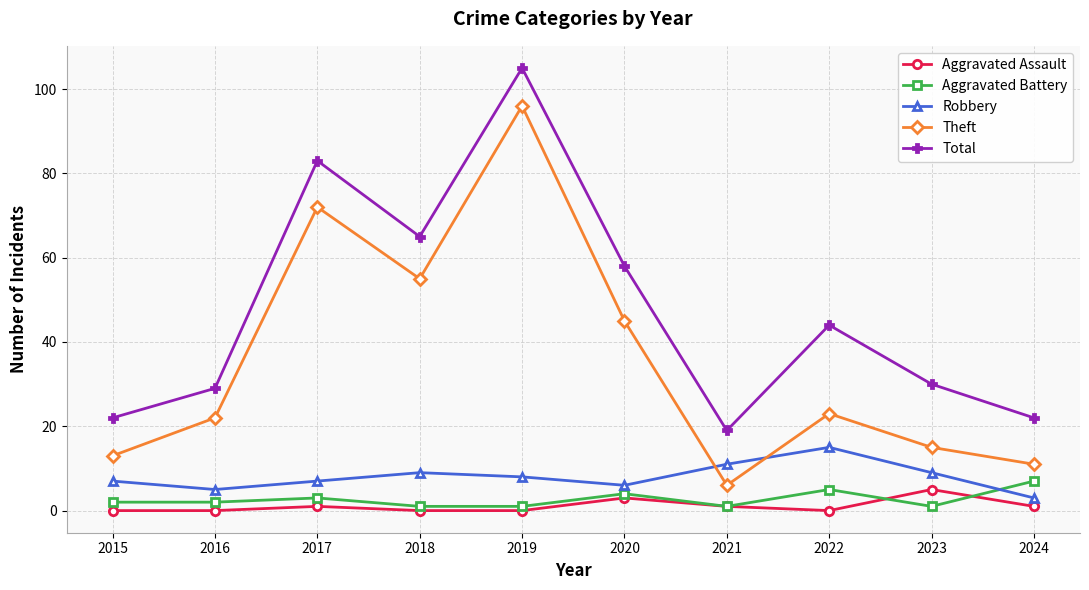

True or false: Robbery and Total intersect in this chart.

False